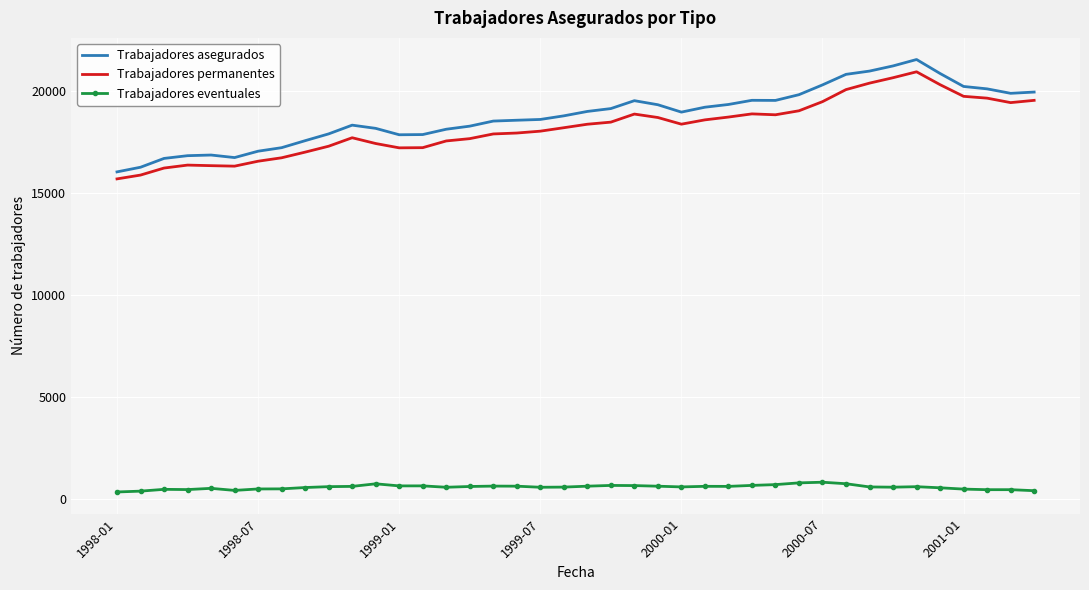

What is the lowest value of the Trabajadores asegurados series?

16026